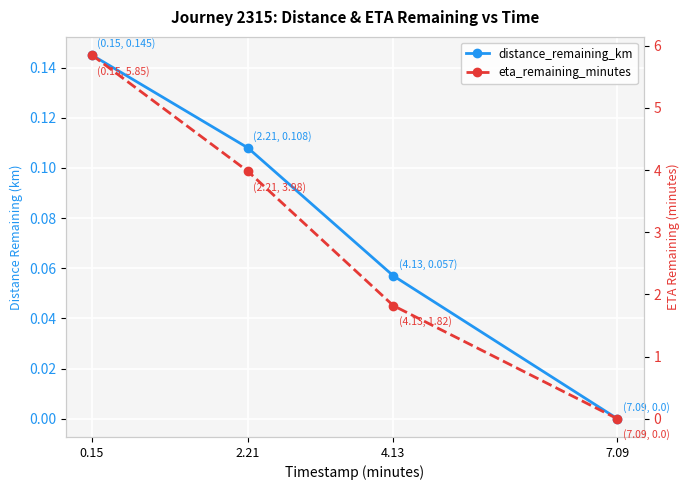

What is the difference between the second highest and second lowest values in the distance_remaining_km series?

0.1